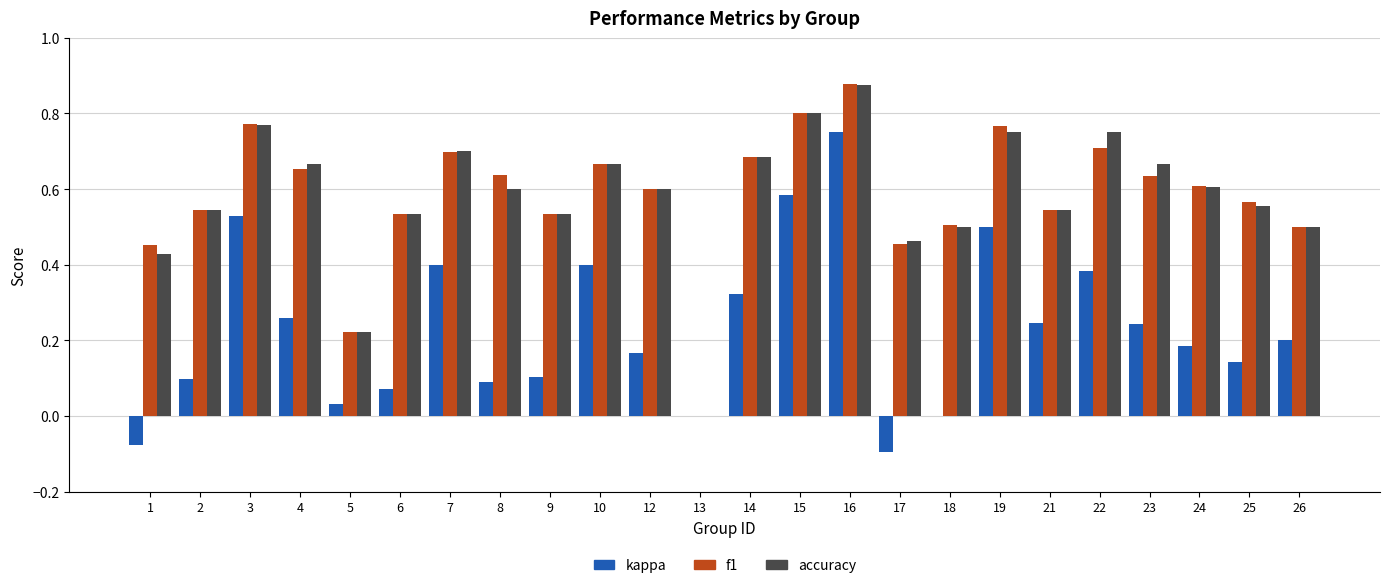

Which series changed the most between 13 and 16?

f1